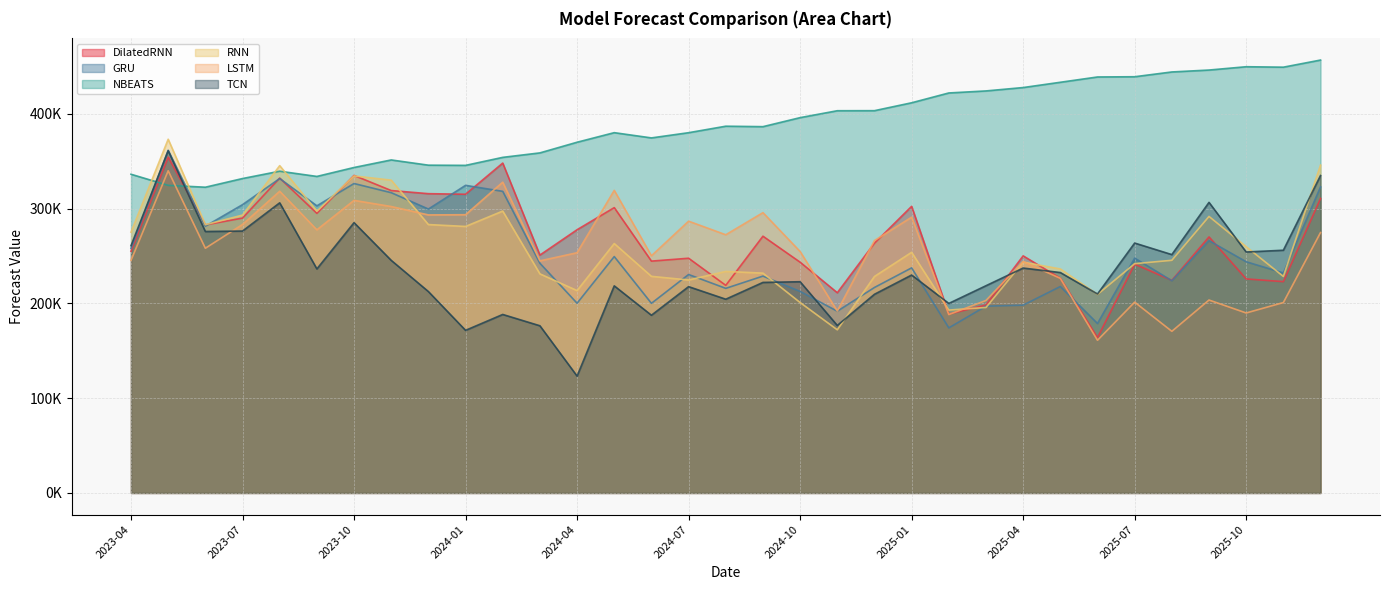

The RNN series shows 275237.3 at 2023-04. True or false?

True